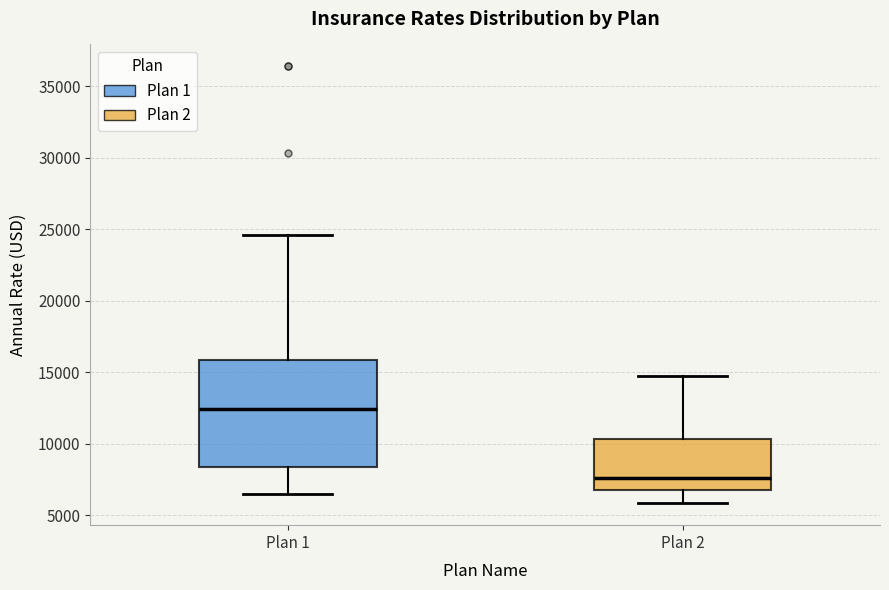

Reading left to right, read every box against the y-axis: the position of its median line, the range the box covers, and the ends of its whiskers. The values are not printed on the chart, so give them approximately, as read against the axis.

Plan 1: median 12500, box 8500 to 16000, whiskers 6500 to 24500
Plan 2: median 7500, box 7000 to 10500, whiskers 6000 to 14500